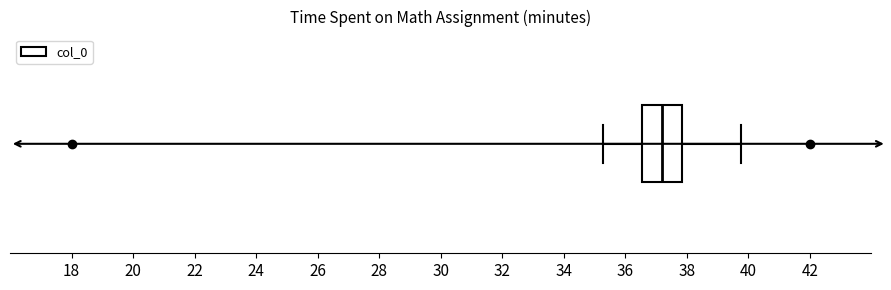

Read this box plot against the x-axis: the position of the median line, the range covered by the box, and the ends of both whiskers. The values are not printed on the chart, so give them approximately, as read against the axis.

median 37.2, box 36.6 to 37.8, whiskers 35.2 to 39.8